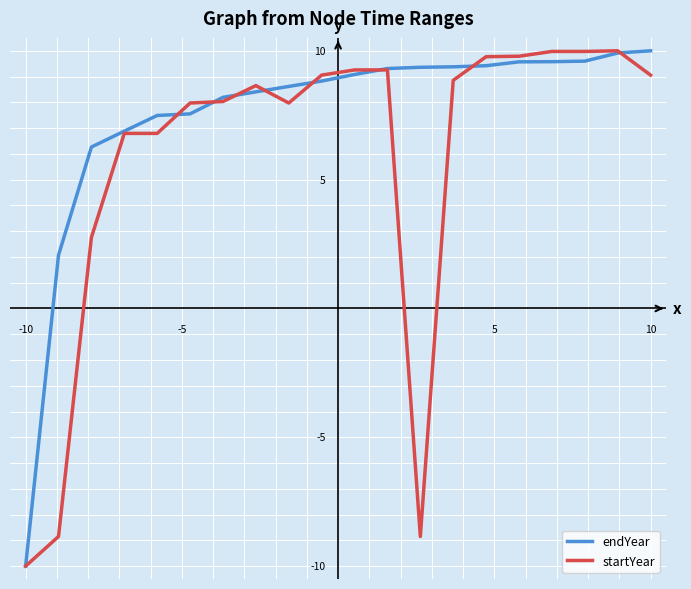

Is this an area chart (filled region under the line)?

No